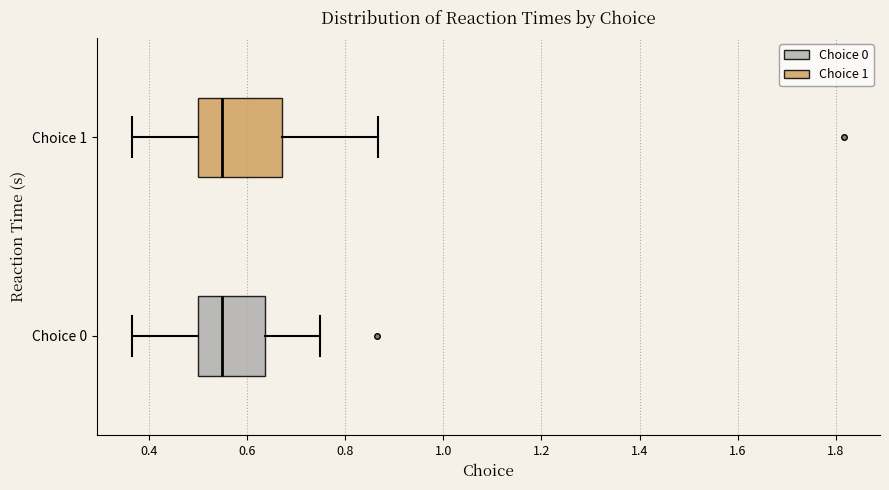

Reading bottom to top, read every box against the x-axis: the position of its median line, the range the box covers, and the ends of its whiskers. The values are not printed on the chart, so give them approximately, as read against the axis.

Choice 0: median 0.56, box 0.50 to 0.64, whiskers 0.36 to 0.76
Choice 1: median 0.56, box 0.50 to 0.68, whiskers 0.36 to 0.86